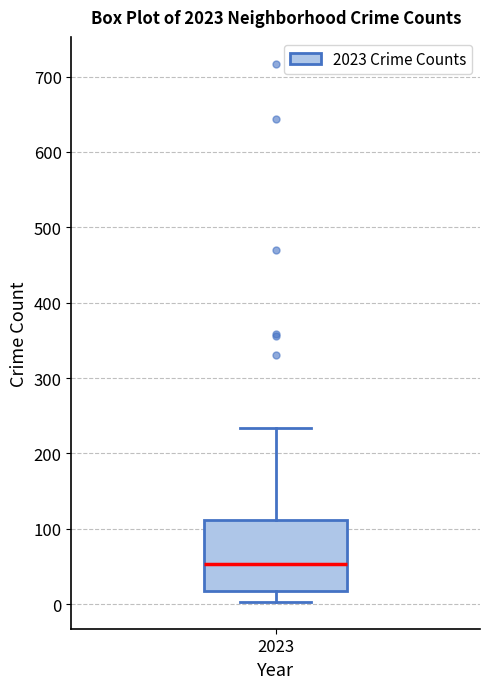

Where is the lower edge of the box at x = 2023 on the y-axis? The values are not printed on the chart, so give them approximately, as read against the axis.

20